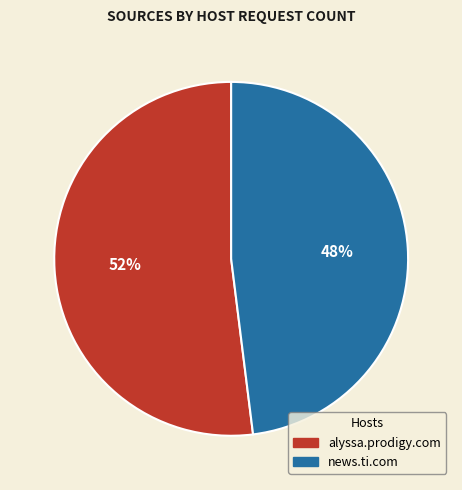

To the nearest percent, what is the average slice percentage?

50%